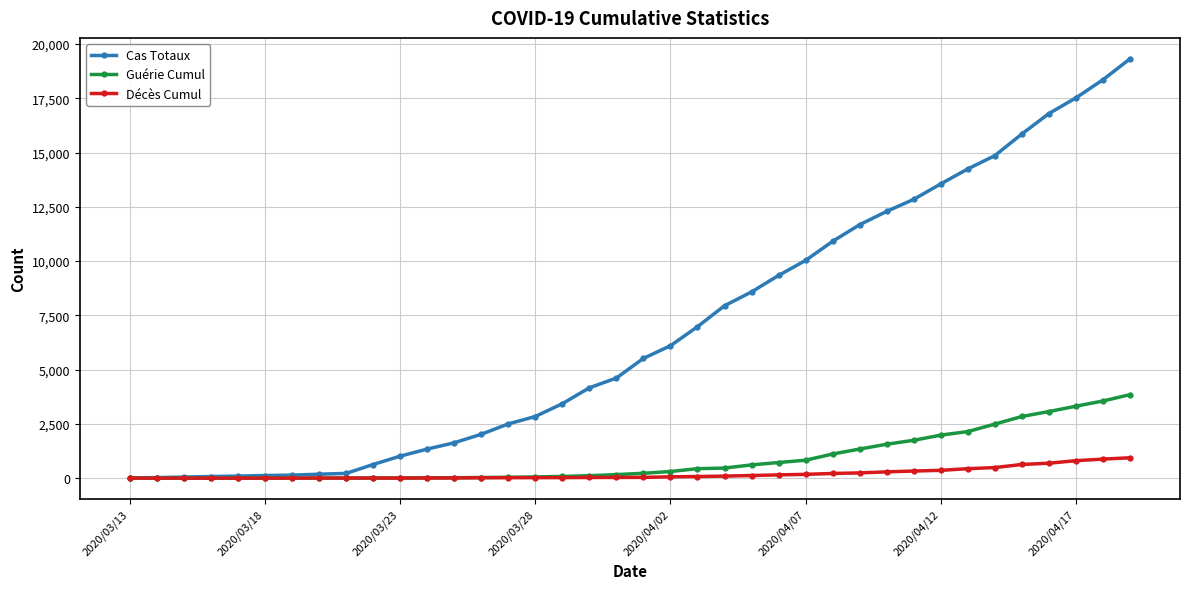

What is the maximum value shown in the chart?

19319